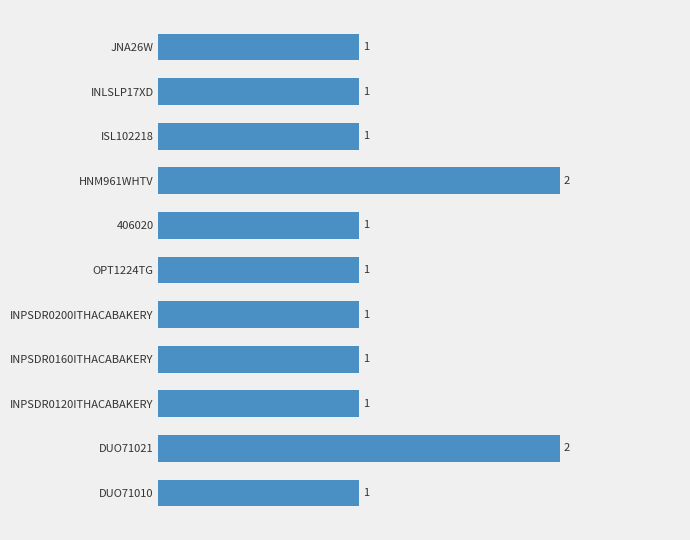

Count the values in the range 1 to 2.

11